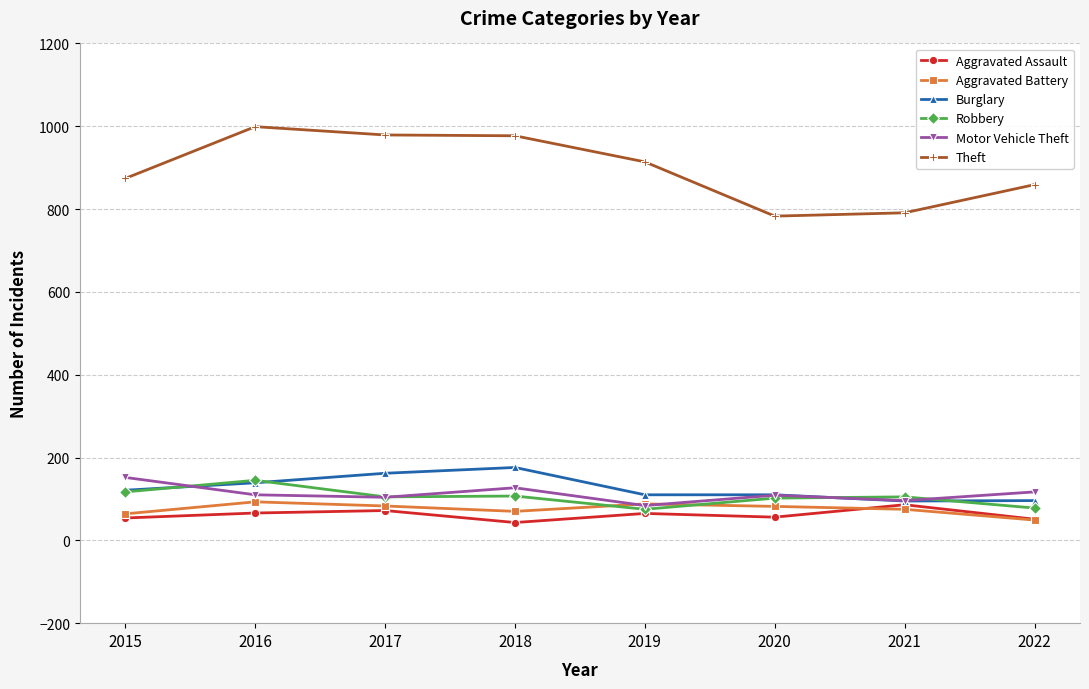

Does the chart have visible grid lines?

Yes